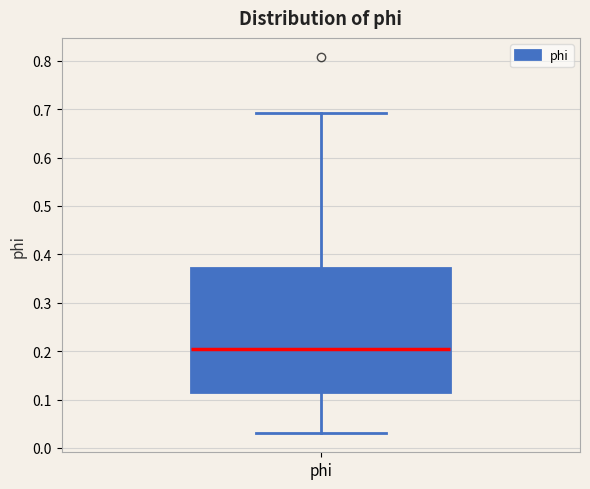

Where is the upper edge of the box for phi on the y-axis? The values are not printed on the chart, so give them approximately, as read against the axis.

0.37